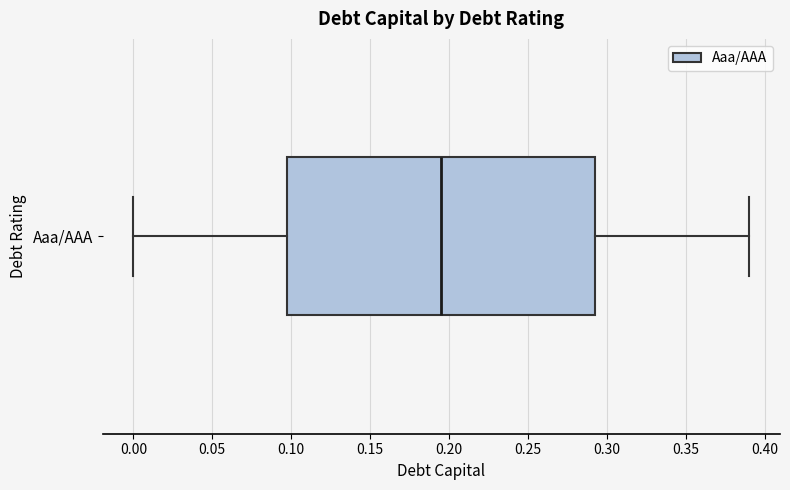

Read this box plot against the x-axis: the position of the median line, the range covered by the box, and the ends of both whiskers. The values are not printed on the chart, so give them approximately, as read against the axis.

median 0.195, box 0.100 to 0.295, whiskers 0.000 to 0.390